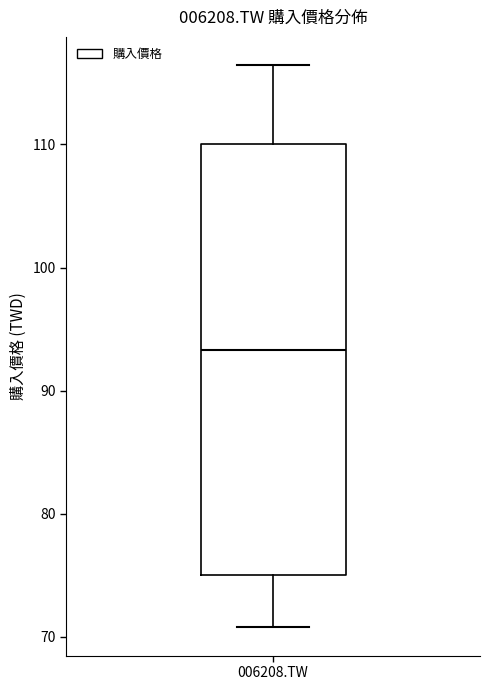

Where is the upper edge of the box for 006208.TW on the y-axis? The values are not printed on the chart, so give them approximately, as read against the axis.

110